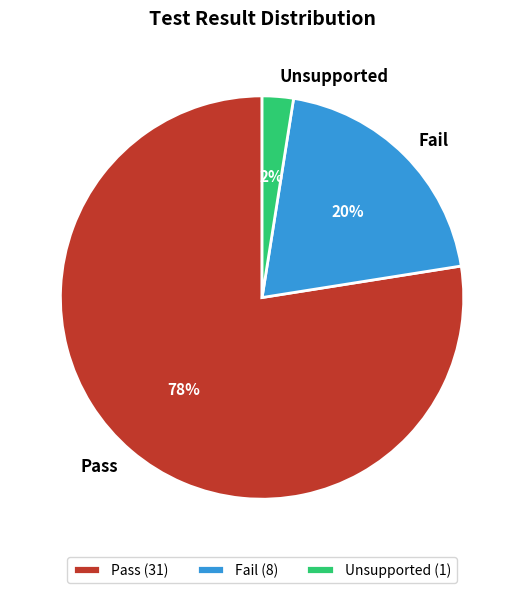

What percentage is the Fail slice, to the nearest percent?

20%